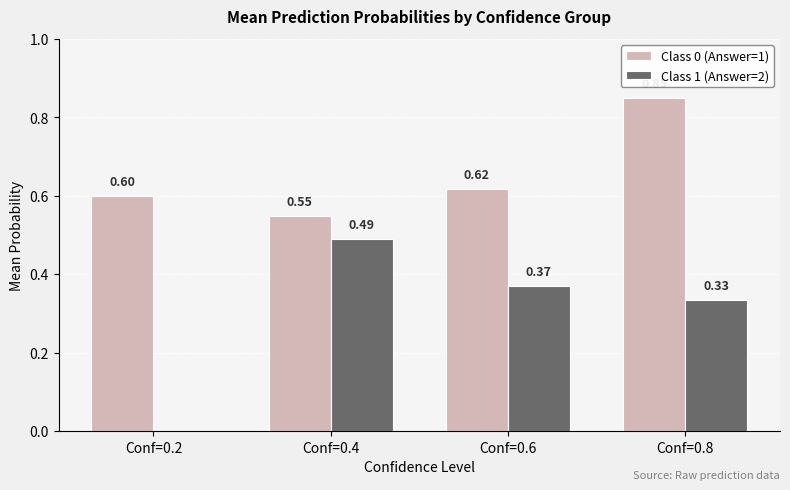

What is the sum of all Class 1 (Answer=2) values?

1.2